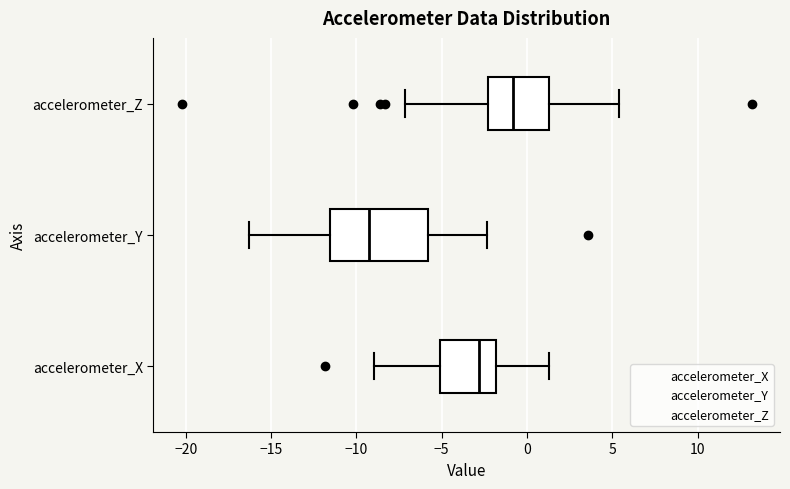

Where does the median line of the box for accelerometer_Z sit on the x-axis? The values are not printed on the chart, so give them approximately, as read against the axis.

-1.0